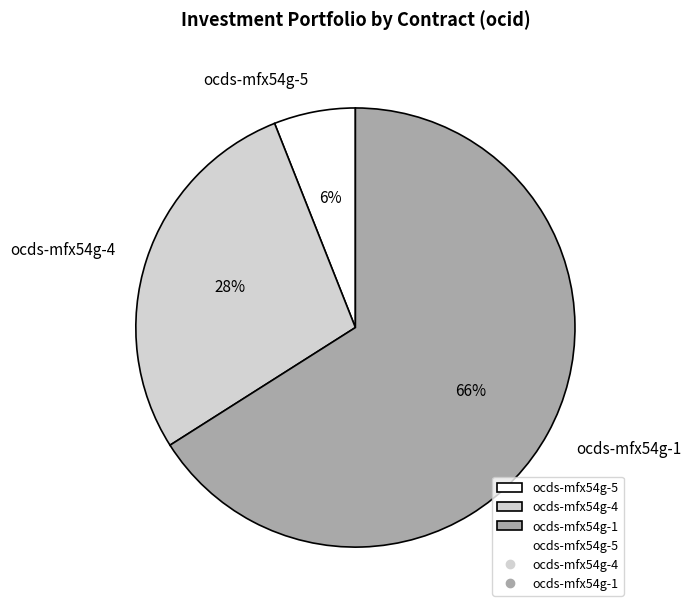

Combined, do ocds-mfx54g-4 and ocds-mfx54g-1 account for over 50%?

Yes